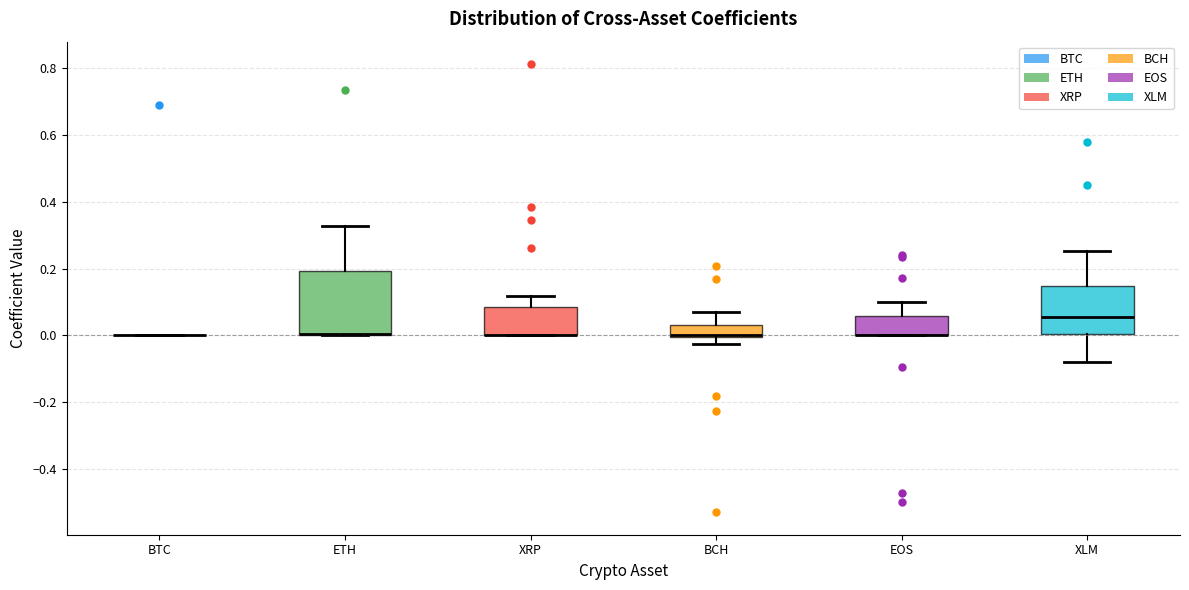

Where is the lower edge of the box for XRP on the y-axis? The values are not printed on the chart, so give them approximately, as read against the axis.

0.00